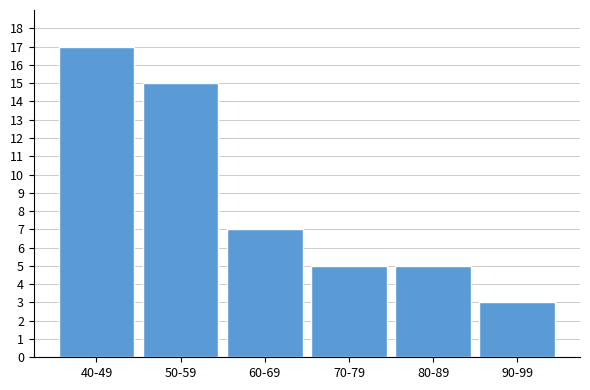

Reading left to right, transcribe all the data shown in this chart.

40-49=17	50-59=15	60-69=7	70-79=5	80-89=5	90-99=3